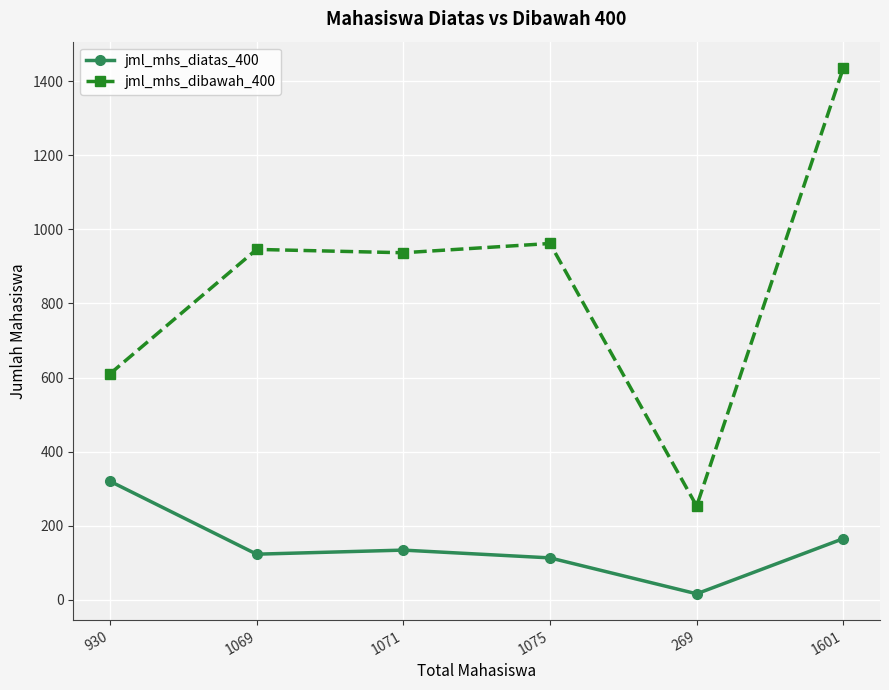

The value of jml_mhs_diatas_400 at 1069 is 35. True or false?

False